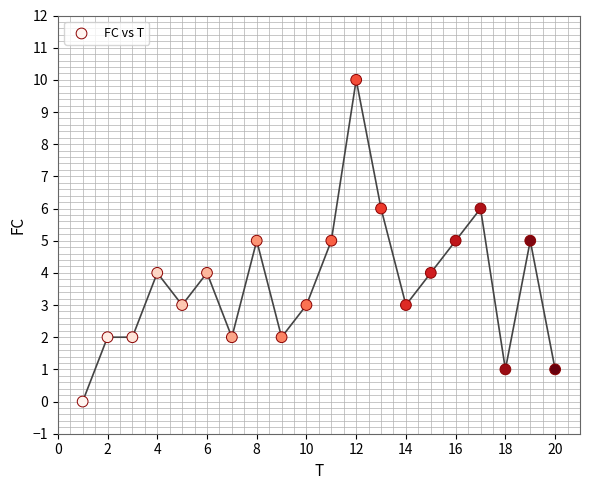

What is the range of X values (max minus min)?

19